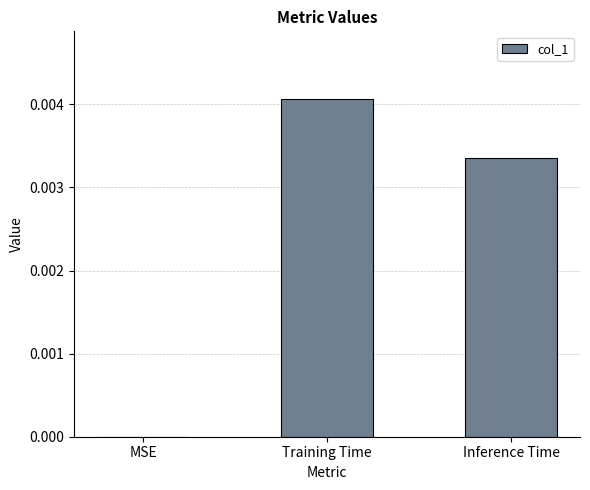

How many positive values are there?

2